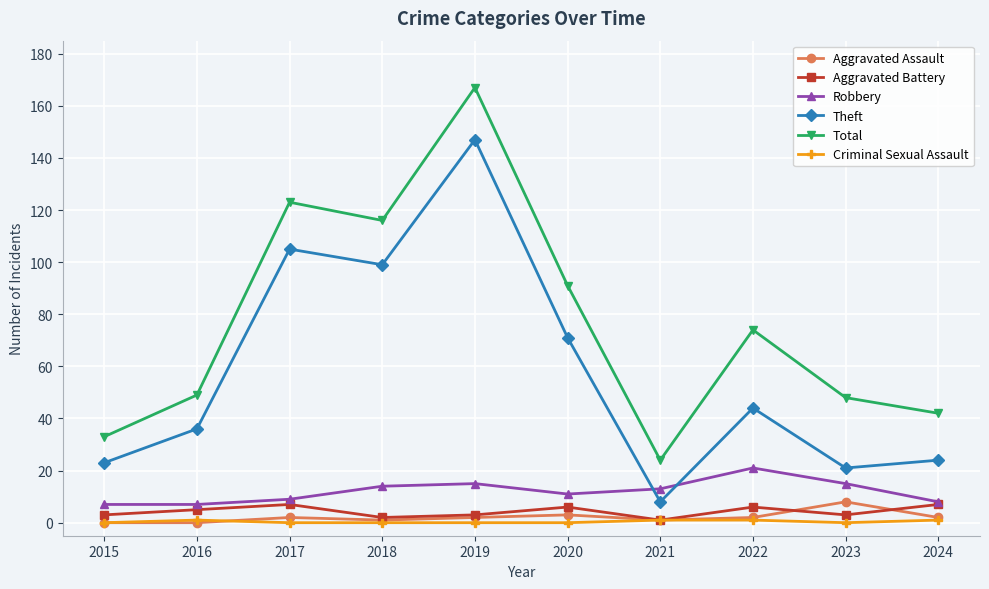

Reading right to left, transcribe all the data shown in this chart.

Aggravated Assault: 2	8	2	1	3	2	1	2	0	0
Aggravated Battery: 7	3	6	1	6	3	2	7	5	3
Robbery: 8	15	21	13	11	15	14	9	7	7
Theft: 24	21	44	8	71	147	99	105	36	23
Total: 42	48	74	24	91	167	116	123	49	33
Criminal Sexual Assault: 1	0	1	1	0	0	0	0	1	0